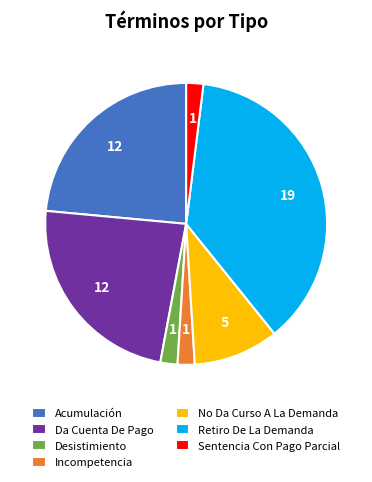

Is it true that Acumulación is 24% of the pie?

True